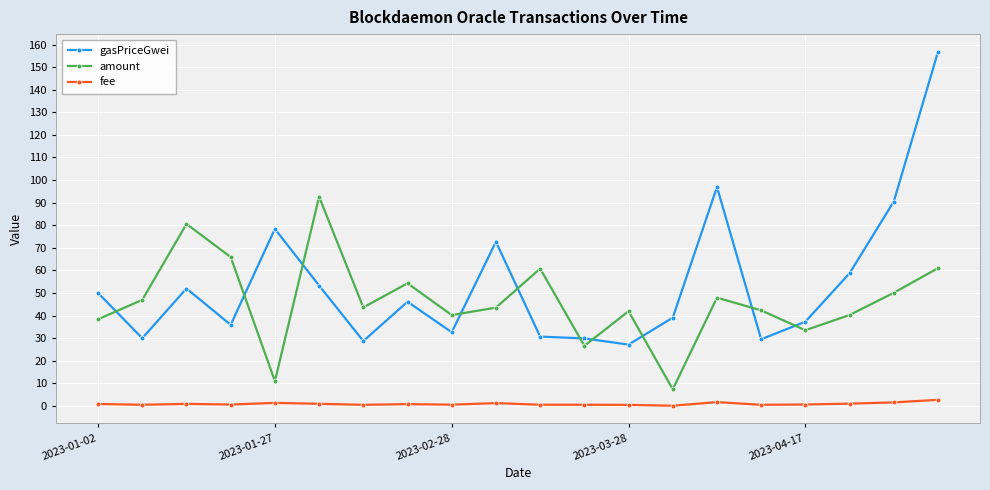

Does the chart display data point markers on the line(s)?

Yes